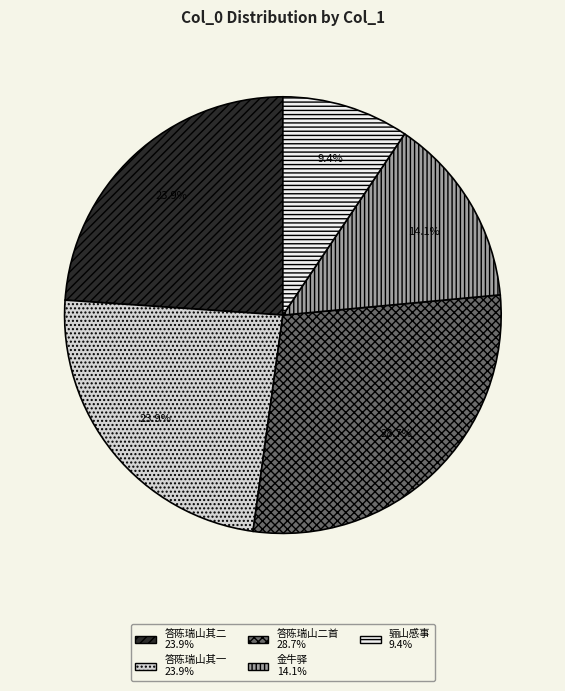

Does any single category account for the majority?

No